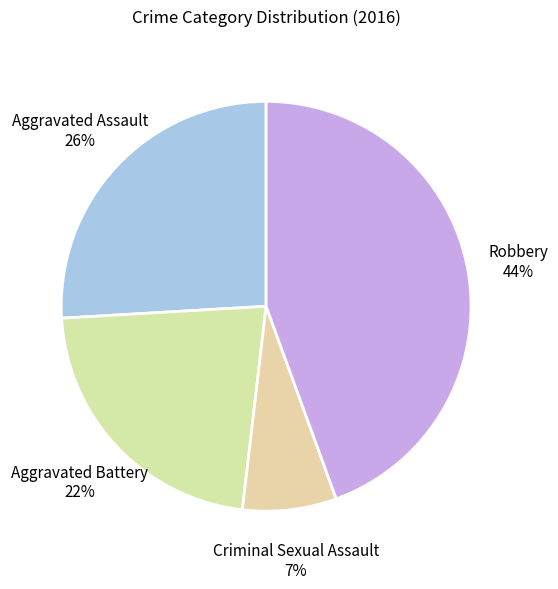

How many segments does this pie chart have?

4